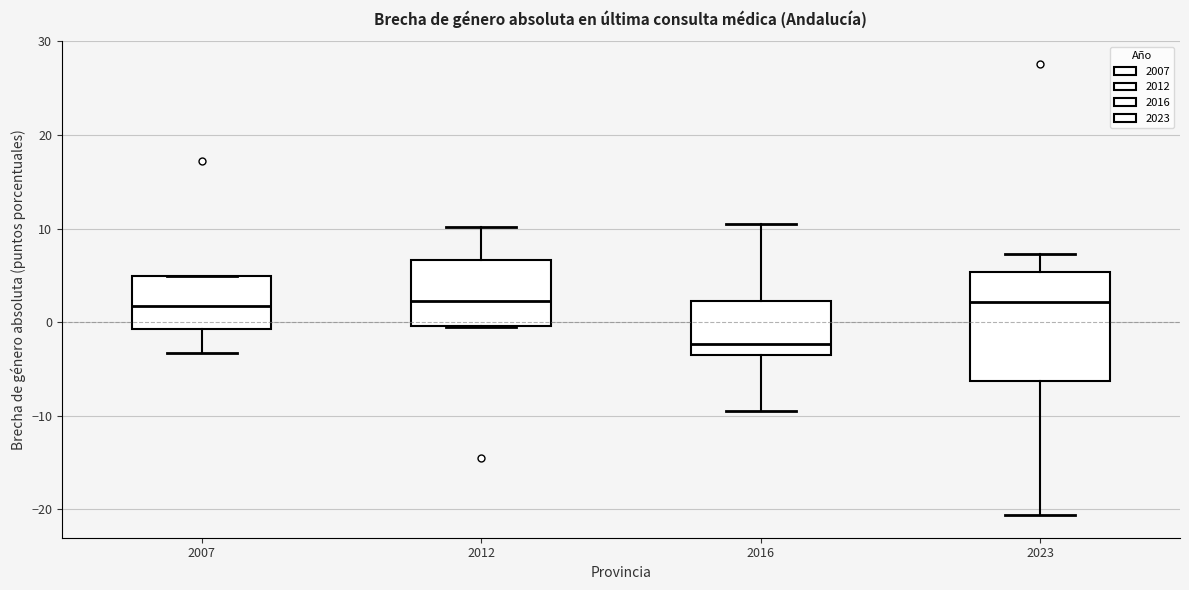

Reading left to right, transcribe this box plot: for each box, give where its median line is, the range the box spans, and where its two whiskers end, as read against the y-axis. The values are not printed on the chart, so give them approximately, as read against the axis.

2007: median 2, box -1 to 5, whiskers -3 to 5
2012: median 2, box 0 to 7, whiskers -1 to 10
2016: median -2, box -4 to 2, whiskers -9 to 10
2023: median 2, box -6 to 5, whiskers -21 to 7